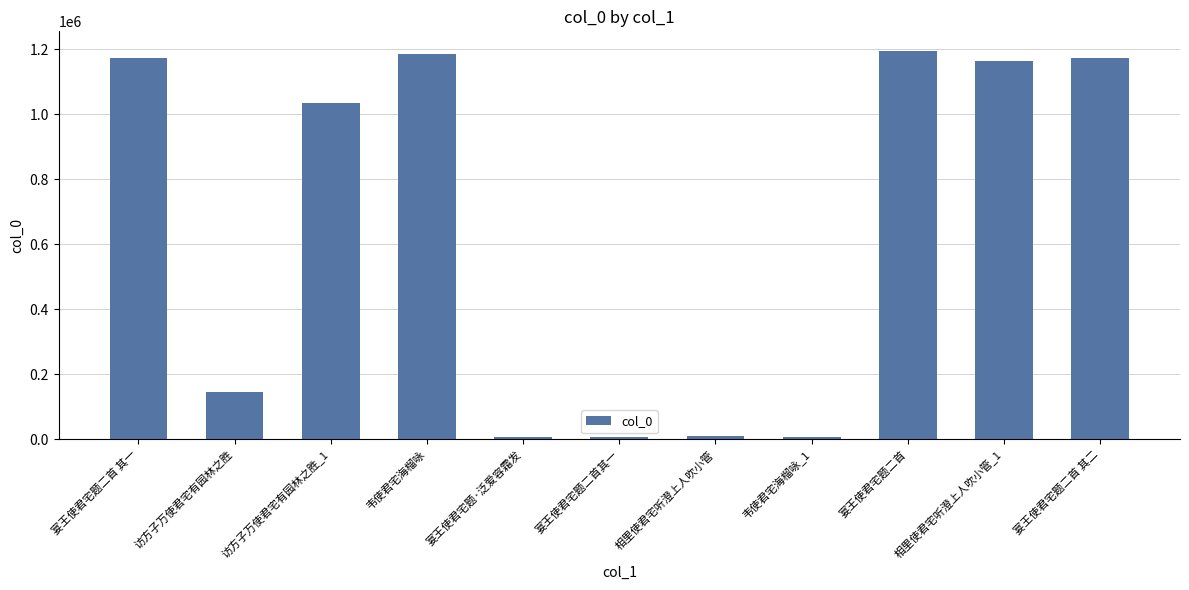

How many data points are less than 1033444?

5